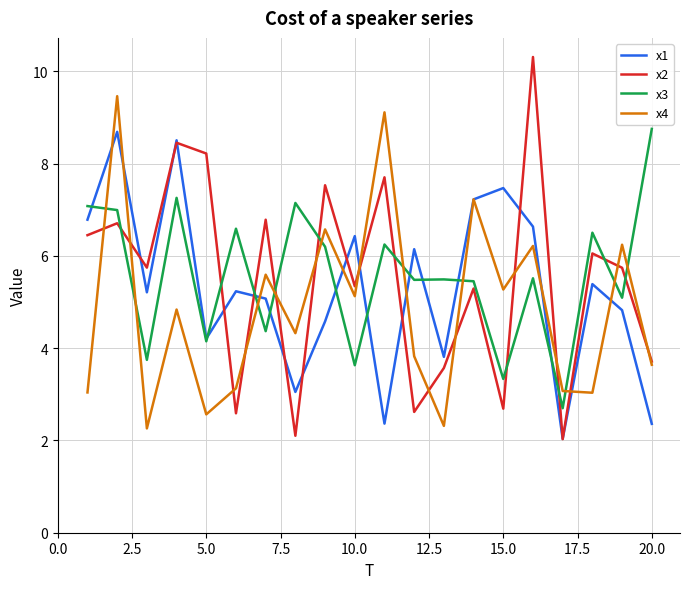

Which series has the largest range (max minus min)?

x2